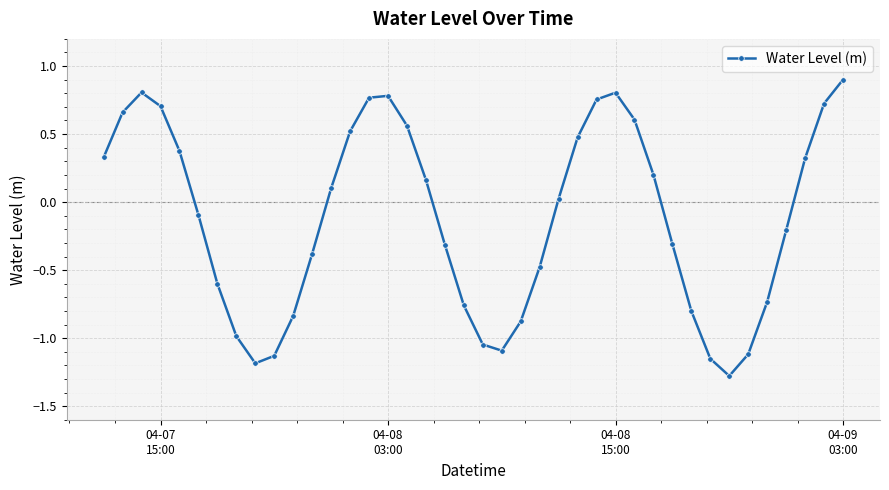

How many points are lower than both their immediate neighbors (excluding endpoints)?

3